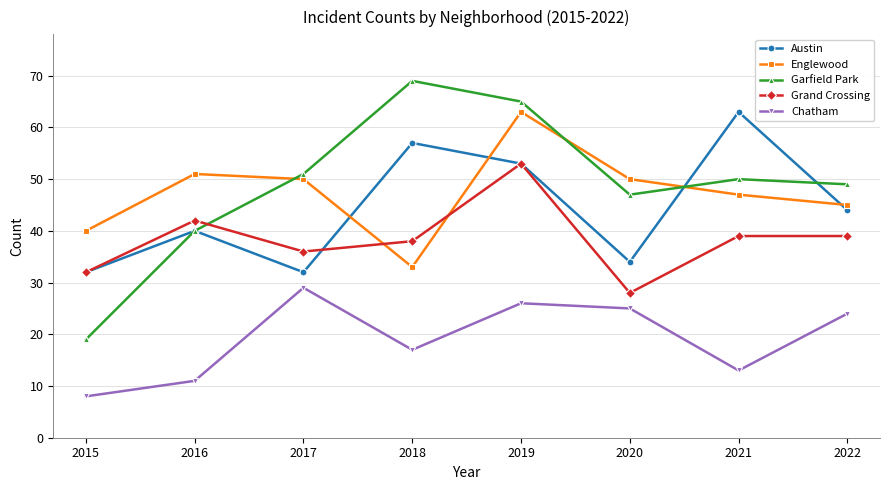

True or false: Chatham and Englewood intersect in this chart.

False